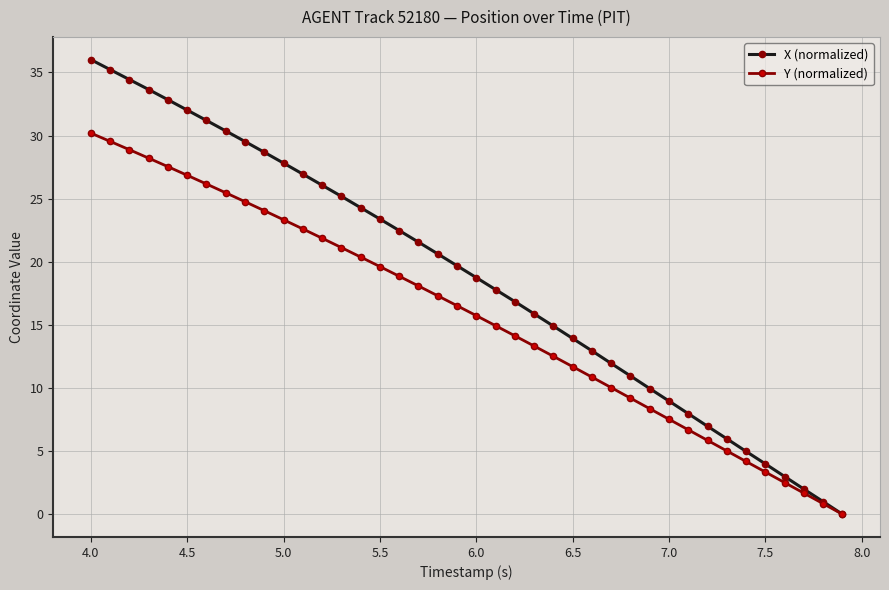

List the series in order of their overall mean, highest first.

X (normalized), Y (normalized)